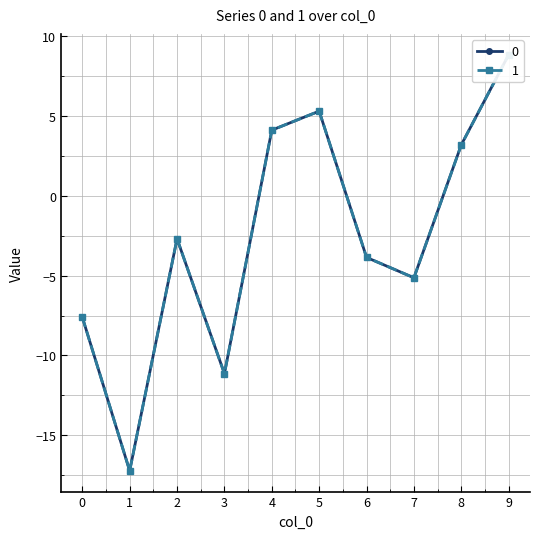

Reading left to right, list all the values displayed in this chart.

0: 0=-7.6	1=-17.2	2=-2.7	3=-11.1	4=4.1	5=5.3	6=-3.9	7=-5.1	8=3.2	9=8.8
1: 0=-7.6	1=-17.2	2=-2.7	3=-11.1	4=4.1	5=5.3	6=-3.9	7=-5.1	8=3.2	9=8.8